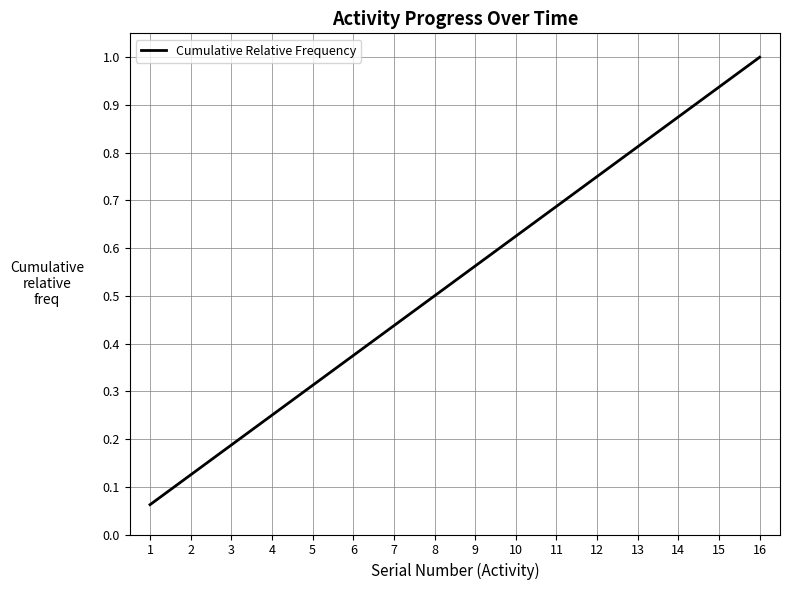

True or false: the data has more than 2 interior local peaks.

False